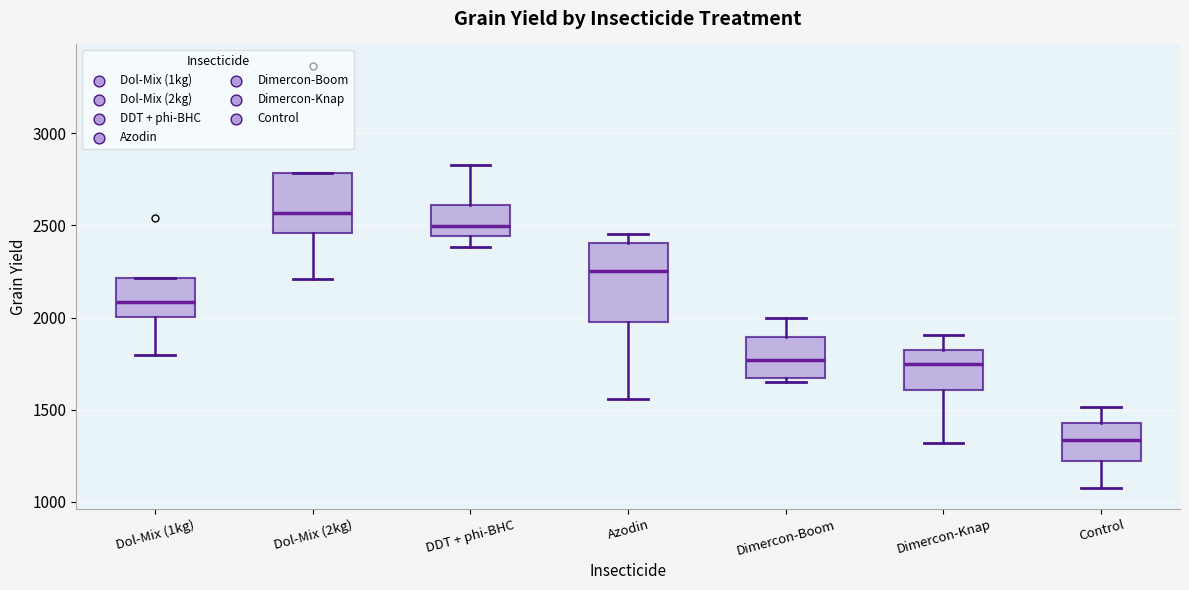

Reading left to right, read every box against the y-axis: the position of its median line, the range the box covers, and the ends of its whiskers. The values are not printed on the chart, so give them approximately, as read against the axis.

Dol-Mix (1kg): median 2100, box 2000 to 2200, whiskers 1800 to 2200
Dol-Mix (2kg): median 2550, box 2450 to 2800, whiskers 2200 to 2800
DDT + phi-BHC: median 2500, box 2450 to 2600, whiskers 2400 to 2850
Azodin: median 2250, box 2000 to 2400, whiskers 1550 to 2450
Dimercon-Boom: median 1750, box 1650 to 1900, whiskers 1650 (just below the box's lower edge) to 2000
Dimercon-Knap: median 1750, box 1600 to 1800, whiskers 1300 to 1900
Control: median 1350, box 1200 to 1450, whiskers 1100 to 1500